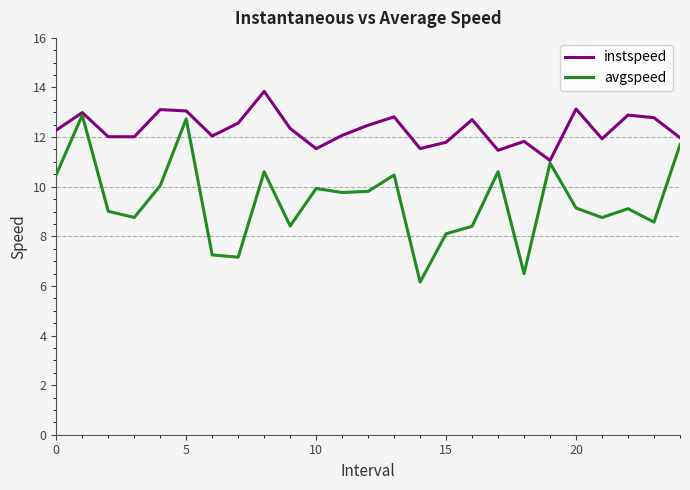

What is the greatest value displayed?

13.8